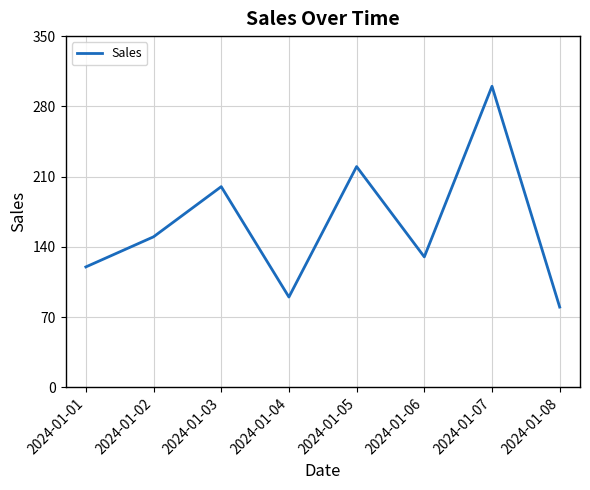

Reading left to right, list all the values displayed in this chart.

120	150	200	90	220	130	300	80